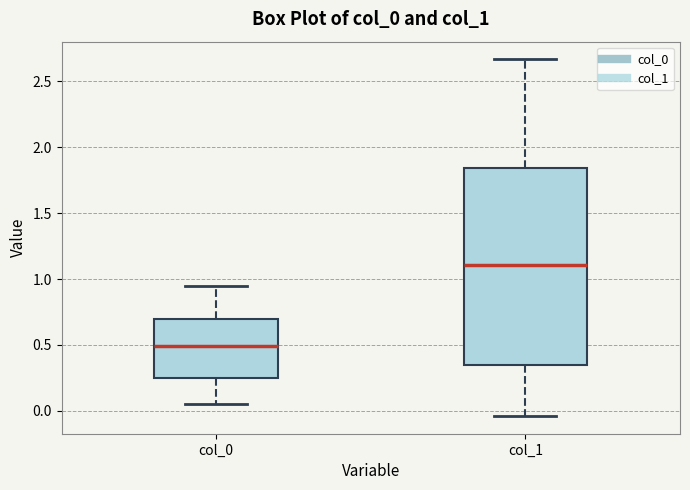

Which box is the tallest, from its lower edge to its upper edge?

col_1